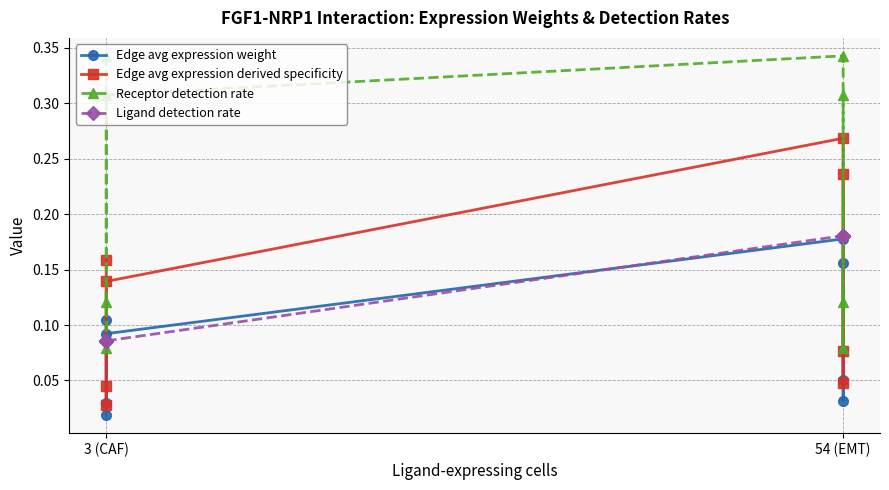

How many lines are shown in the chart?

4